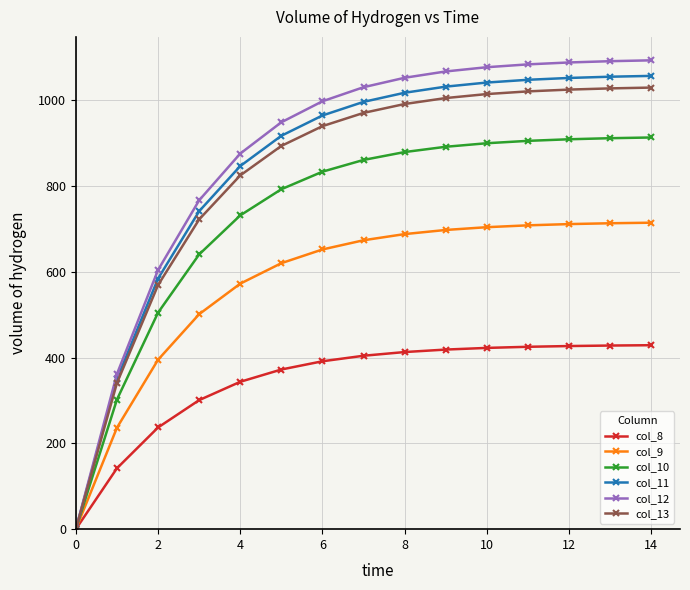

What is the value of the col_10 point at the 10th from the left?

891.2